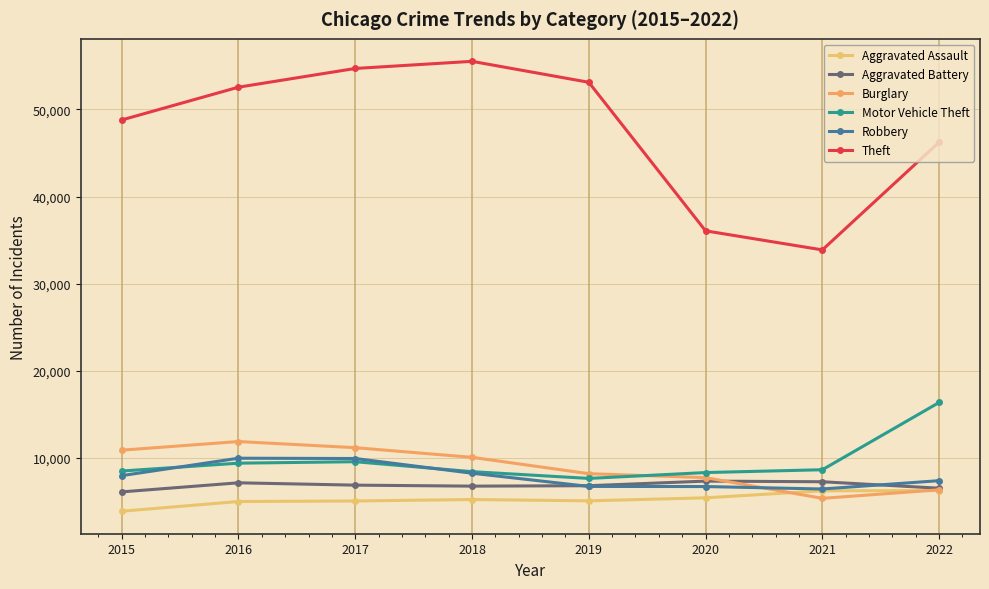

Does the chart display data point markers on the line(s)?

Yes